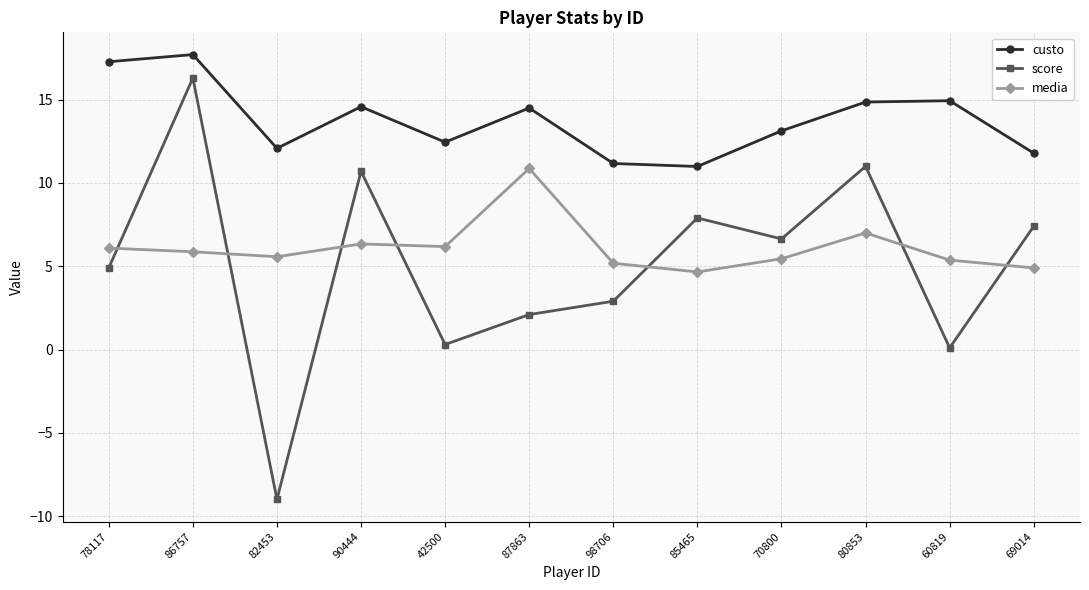

Rank the series at 90444 from lowest to highest value.

media, score, custo